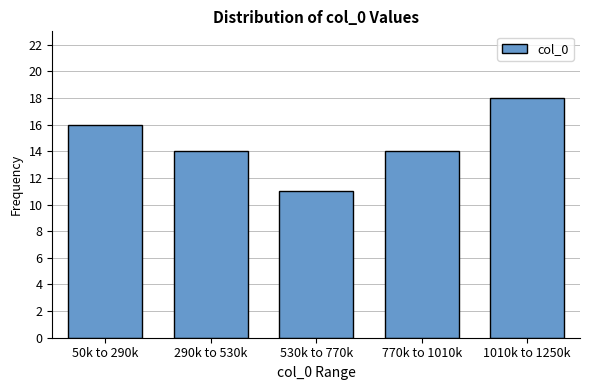

Reading left to right, transcribe all the data shown in this chart.

50k to 290k=16	290k to 530k=14	530k to 770k=11	770k to 1010k=14	1010k to 1250k=18